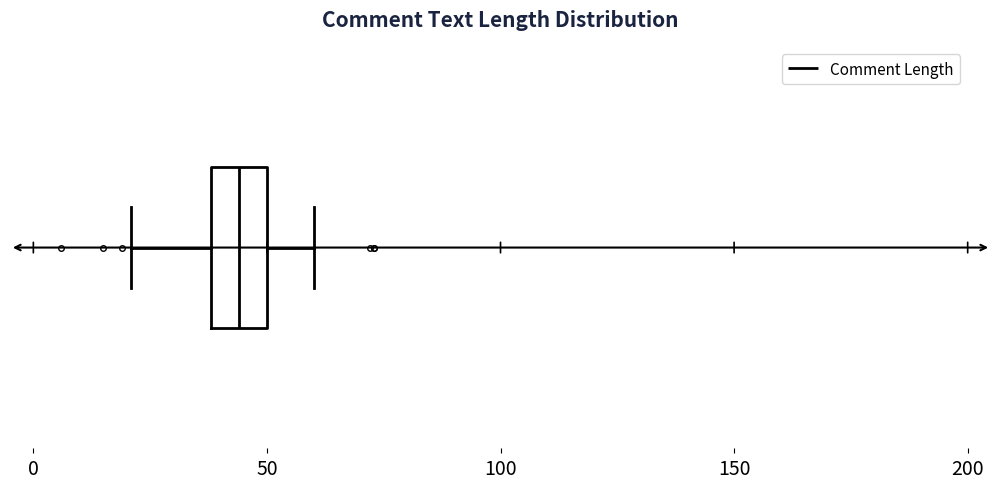

Transcribe this box plot: give where the median line is, the range the box spans, and where the two whiskers end, as read against the x-axis. The values are not printed on the chart, so give them approximately, as read against the axis.

median 45, box 40 to 50, whiskers 20 to 60